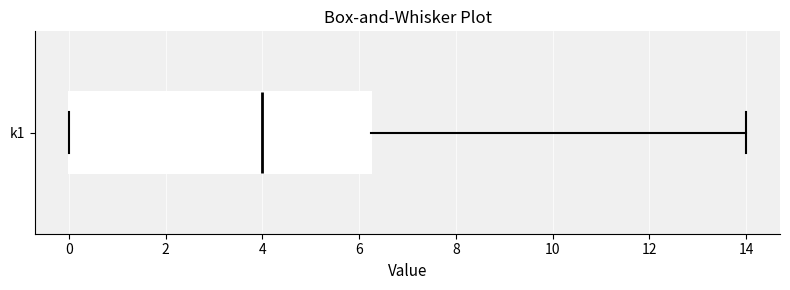

Read this box plot against the x-axis: the position of the median line, the range covered by the box, and the ends of both whiskers. The values are not printed on the chart, so give them approximately, as read against the axis.

median 4.0, box 0.0 to 6.2, whiskers 0.0 to 14.0